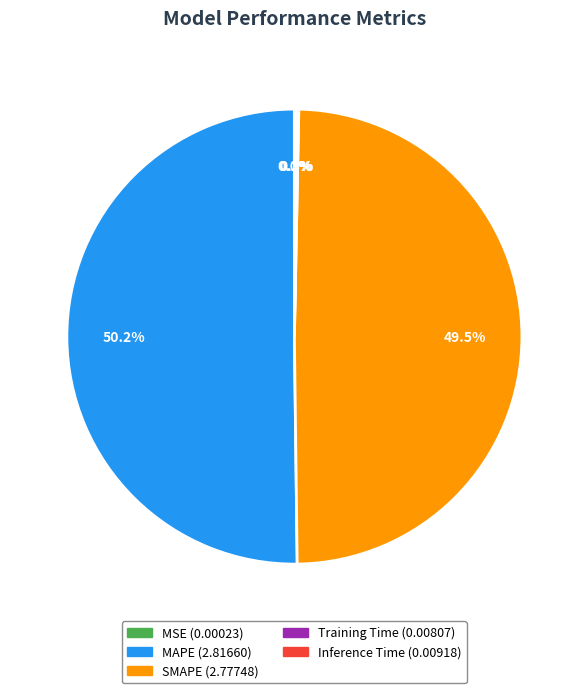

What percentage do SMAPE and MAPE together represent?

99.7%